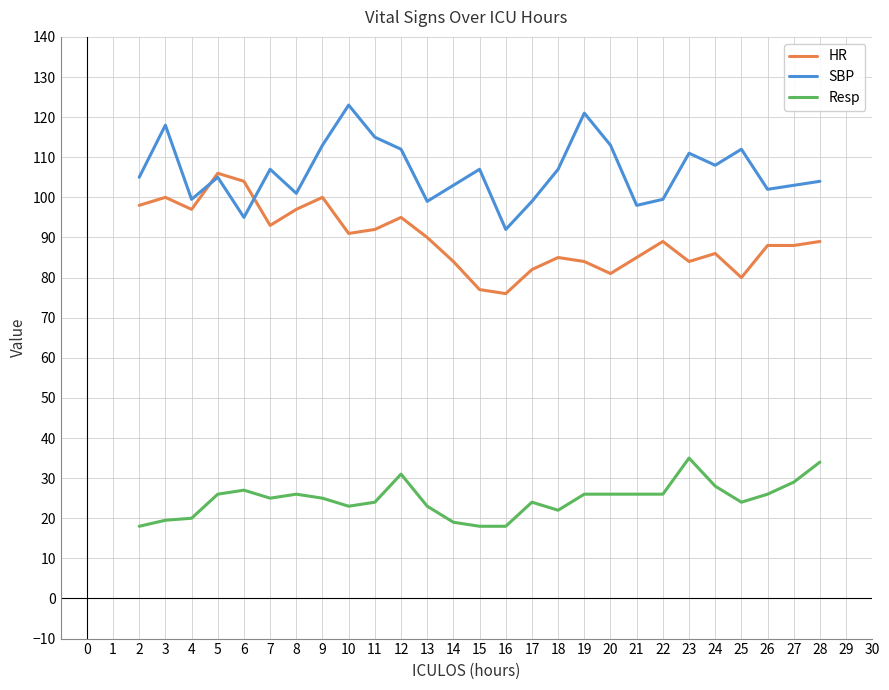

What are all the series names shown in the legend?

HR, SBP, Resp